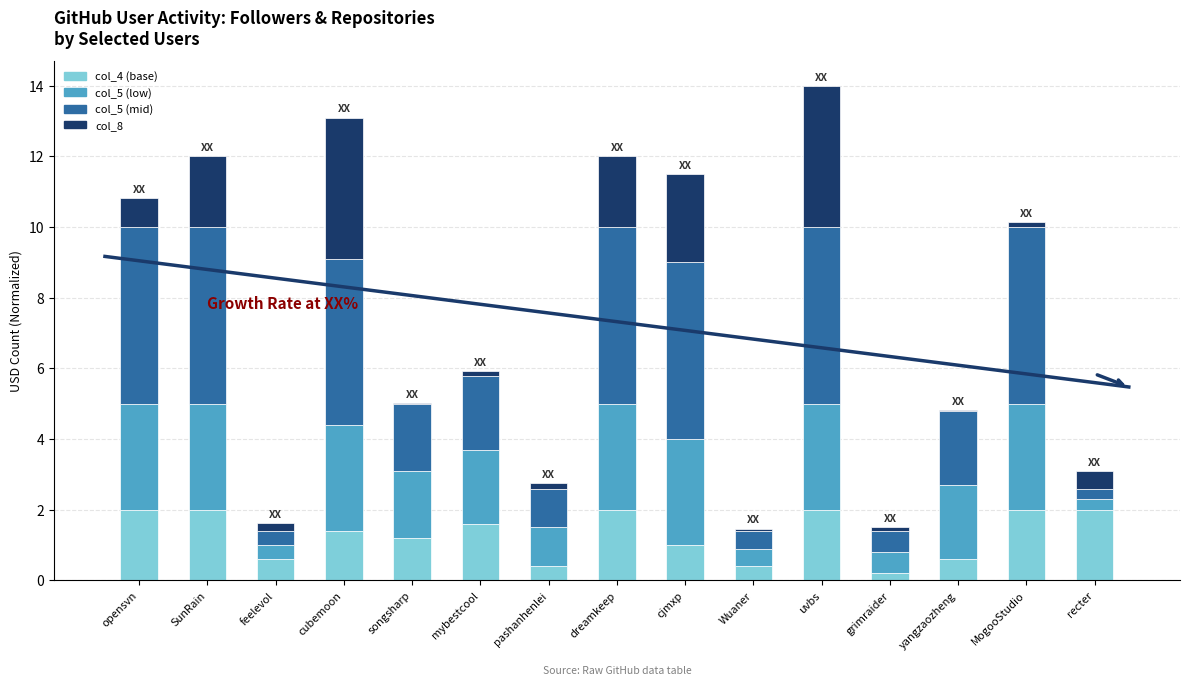

At which category is the sum across all series the highest?

uvbs